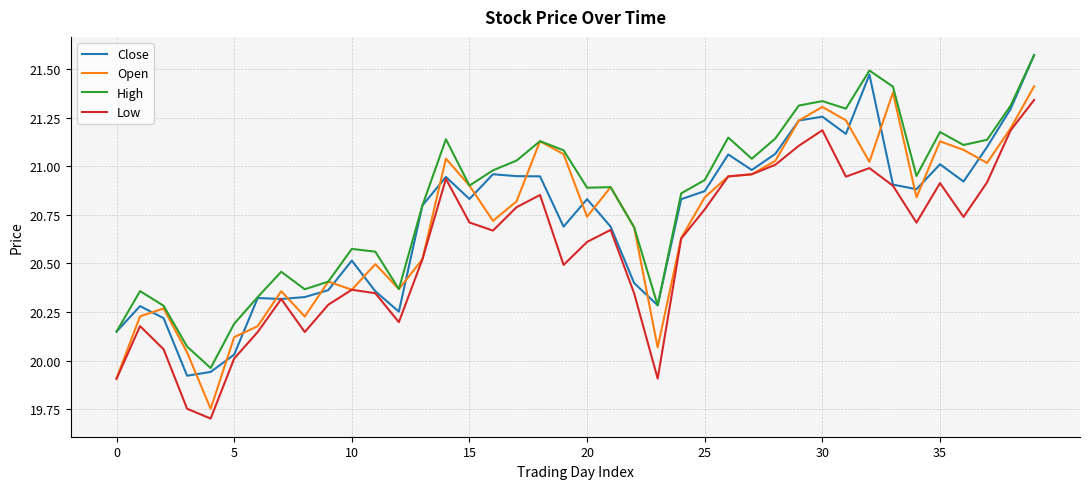

What is the highest value of the Open series?

21.4